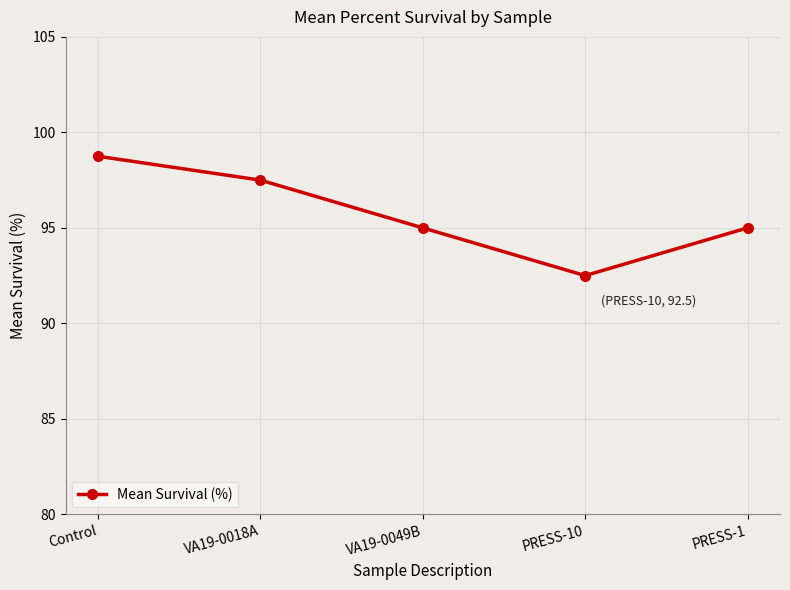

Does the chart display data point markers on the line(s)?

Yes